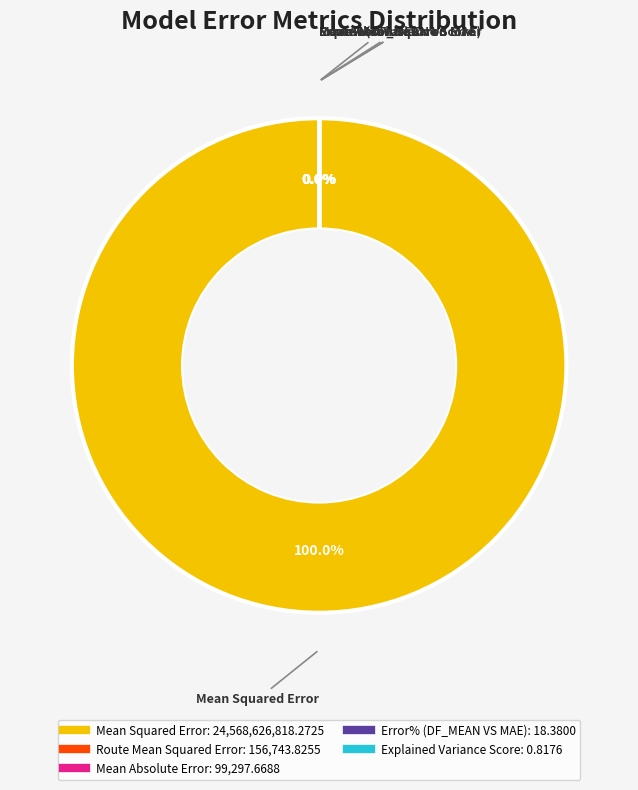

Does any single category account for the majority?

Yes